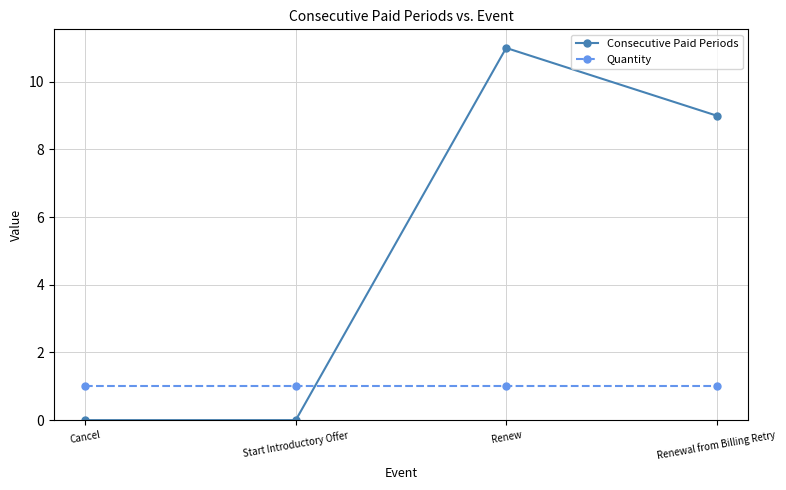

At how many categories does at least one series exceed 4?

2